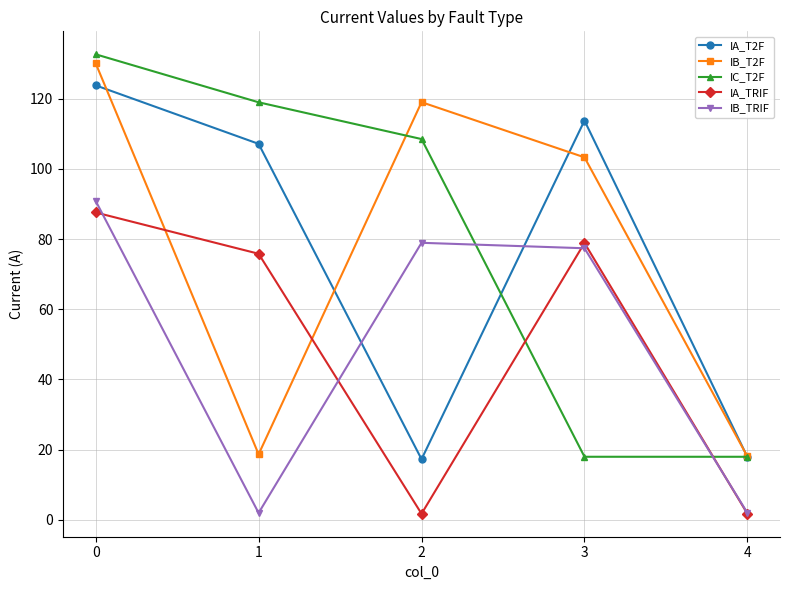

Is the value of IB_T2F at 2 greater than the value of IC_T2F at 2?

Yes